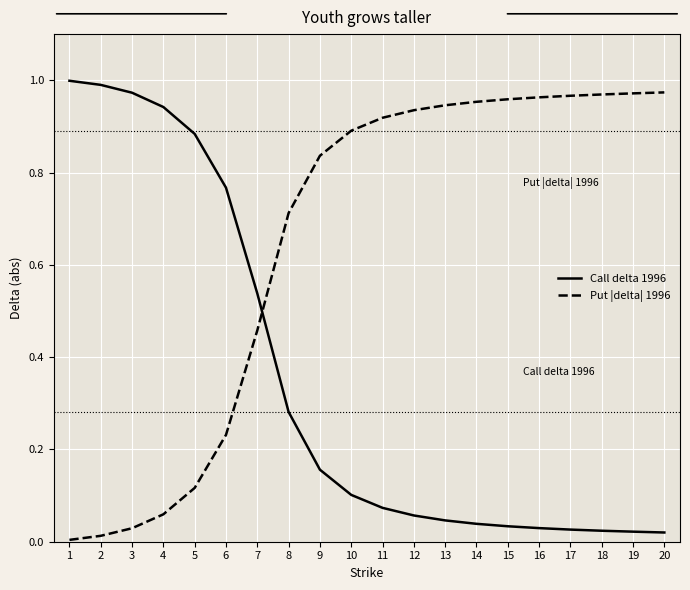

Which series has the largest total across all categories?

Put |delta| 1996